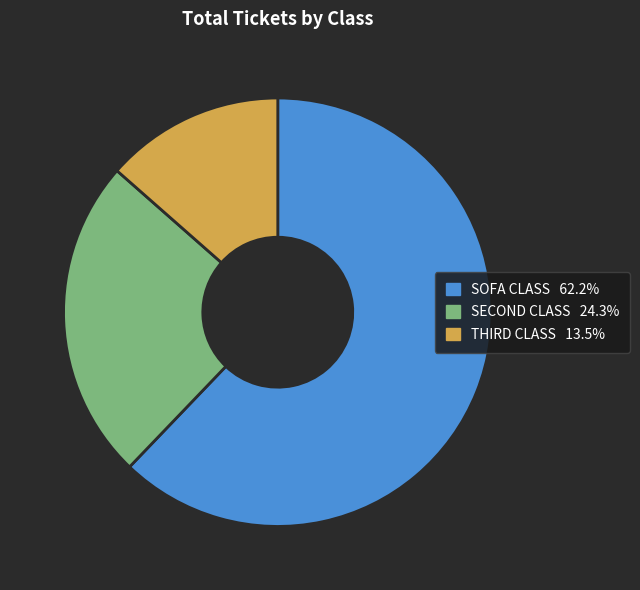

How many slices are in this pie chart?

3